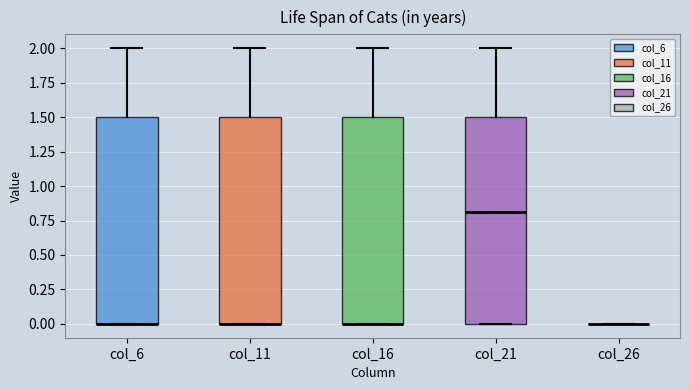

Reading left to right, transcribe this box plot: for each box, give where its median line is, the range the box spans, and where its two whiskers end, as read against the y-axis. The values are not printed on the chart, so give them approximately, as read against the axis.

col_6: median 0.0 (drawn on the box's lower edge), box 0.0 to 1.5, whiskers 0.0 to 2.0
col_11: median 0.0 (drawn on the box's lower edge), box 0.0 to 1.5, whiskers 0.0 to 2.0
col_16: median 0.0 (drawn on the box's lower edge), box 0.0 to 1.5, whiskers 0.0 to 2.0
col_21: median 0.8, box 0.0 to 1.5, whiskers 0.0 to 2.0
col_26: box collapsed to a line at 0.0, whiskers 0.0 to 0.0